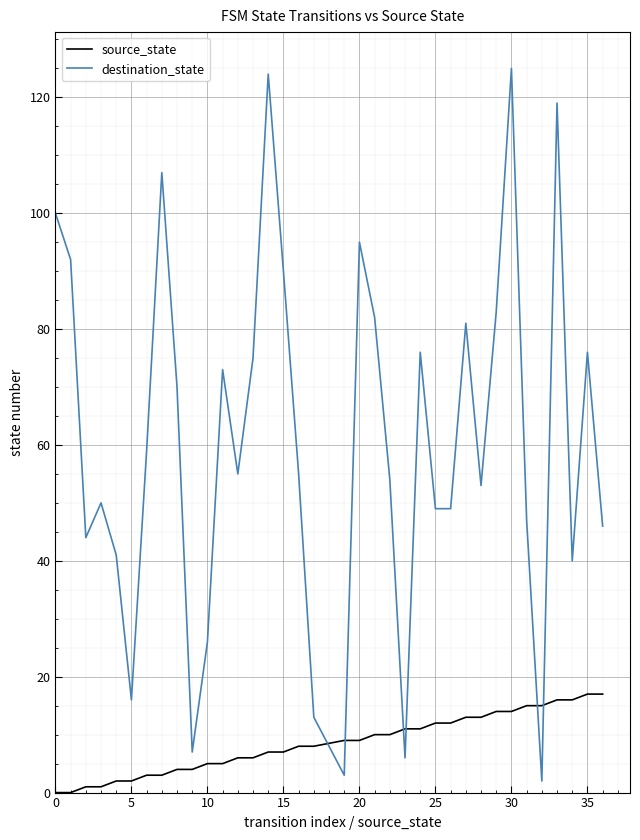

What is the lowest value of the destination_state series?

2